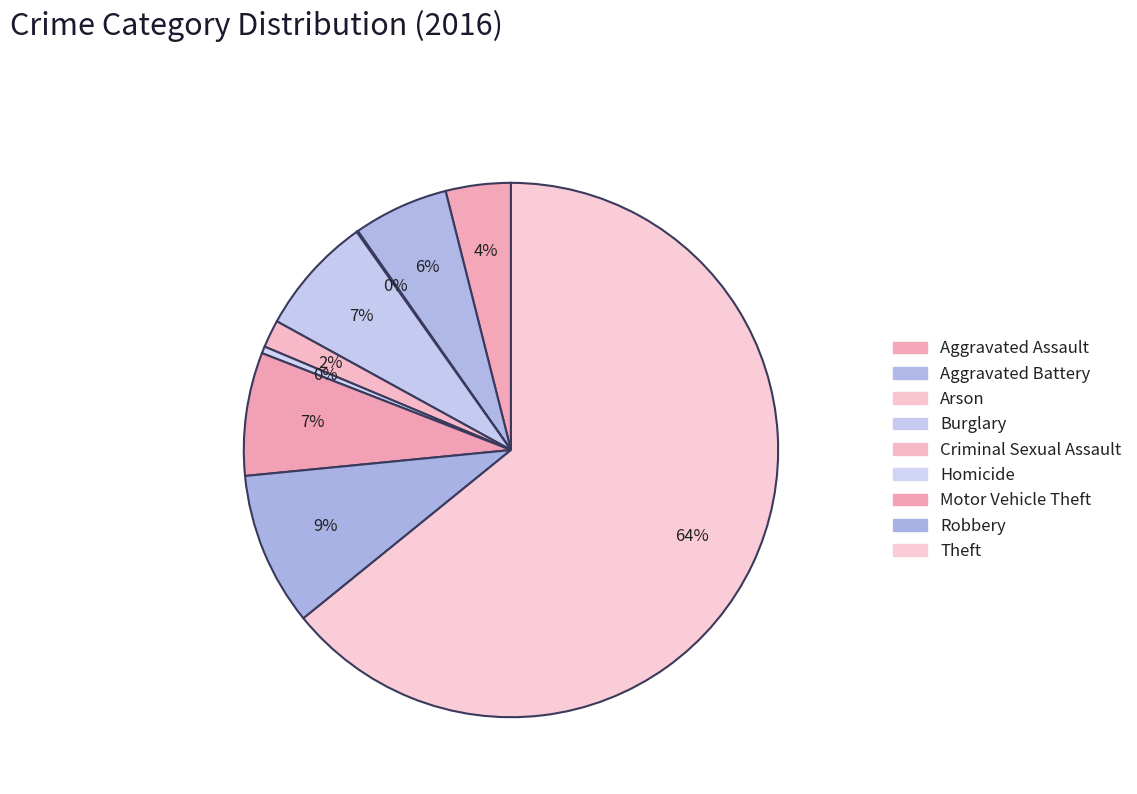

To the nearest percent, what is the difference between the largest and smallest slice percentages?

64%